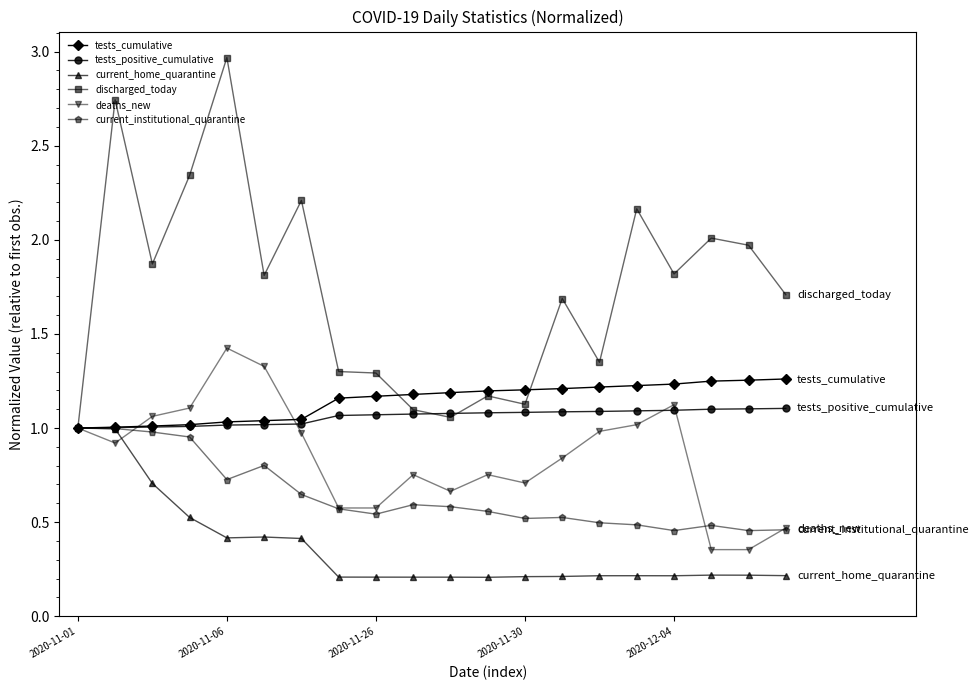

Which series has the largest total across all categories?

discharged_today